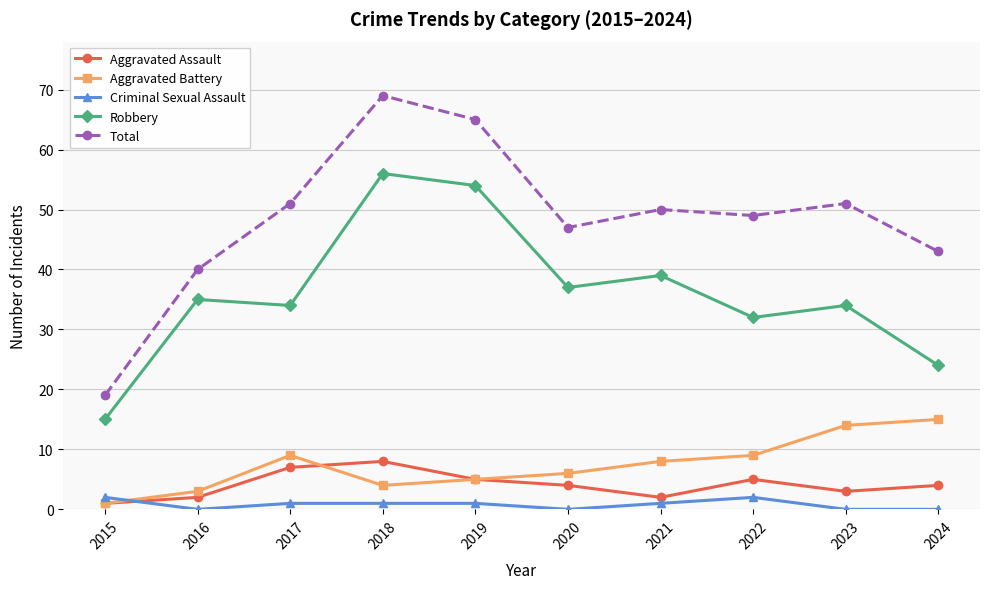

Reading left to right, extract all data points from this chart.

Aggravated Assault: 2015=1	2016=2	2017=7	2018=8	2019=5	2020=4	2021=2	2022=5	2023=3	2024=4
Aggravated Battery: 2015=1	2016=3	2017=9	2018=4	2019=5	2020=6	2021=8	2022=9	2023=14	2024=15
Criminal Sexual Assault: 2015=2	2016=0	2017=1	2018=1	2019=1	2020=0	2021=1	2022=2	2023=0	2024=0
Robbery: 2015=15	2016=35	2017=34	2018=56	2019=54	2020=37	2021=39	2022=32	2023=34	2024=24
Total: 2015=19	2016=40	2017=51	2018=69	2019=65	2020=47	2021=50	2022=49	2023=51	2024=43